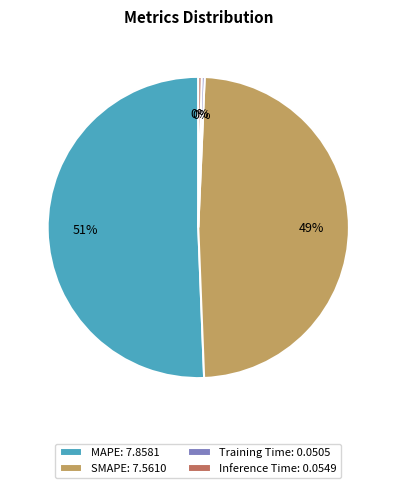

What is the ratio of the value at SMAPE to the value at MAPE?

1.0